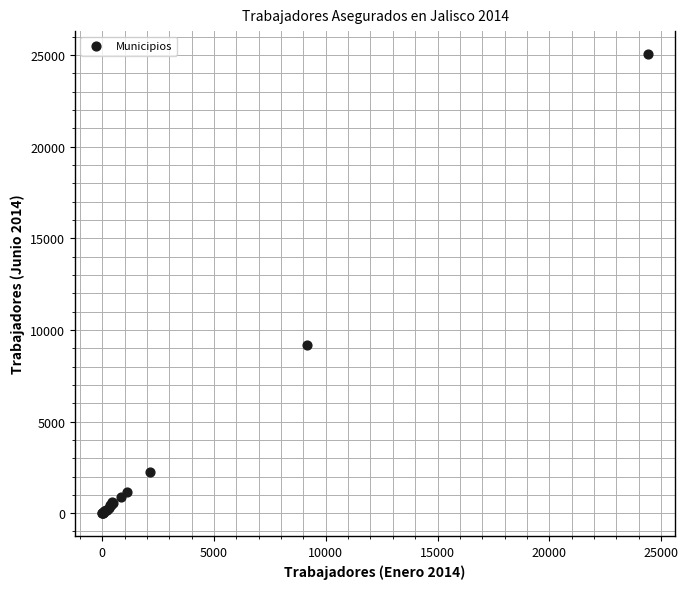

What Y value in the scatter plot is closest to 12527?

9169